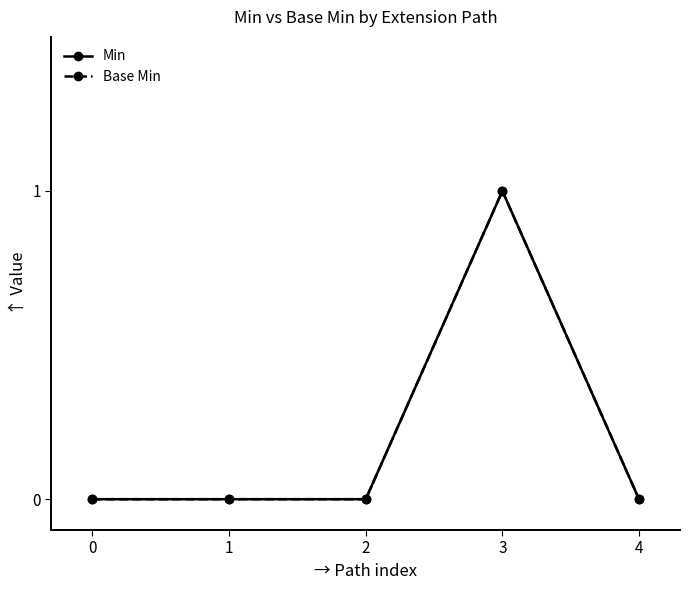

Is this an area chart (filled region under the line)?

No